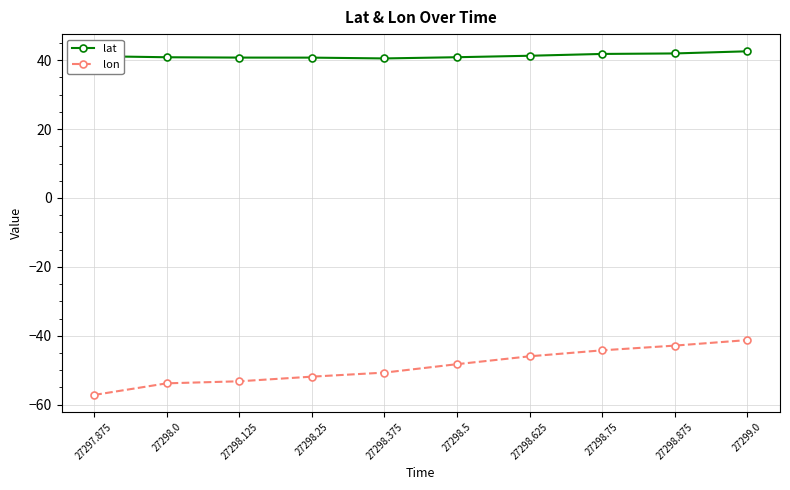

The value of lat at 27299.0 is 55.6. True or false?

False